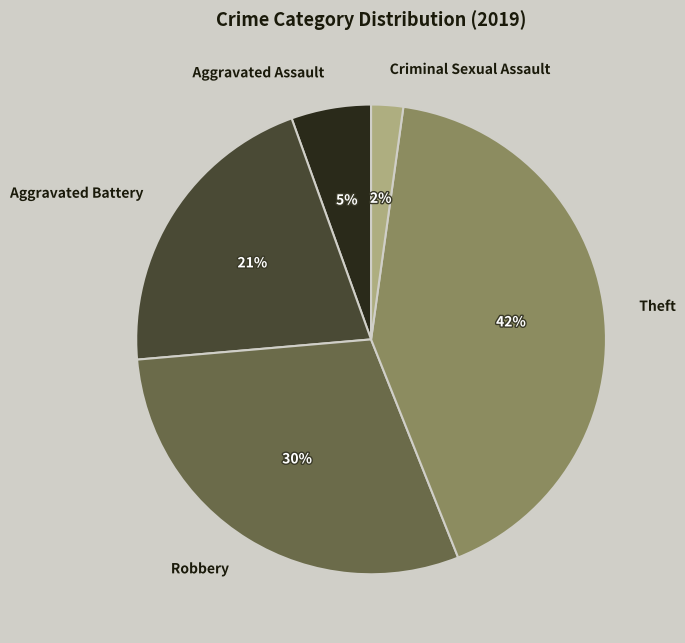

Which slice is the largest?

Theft